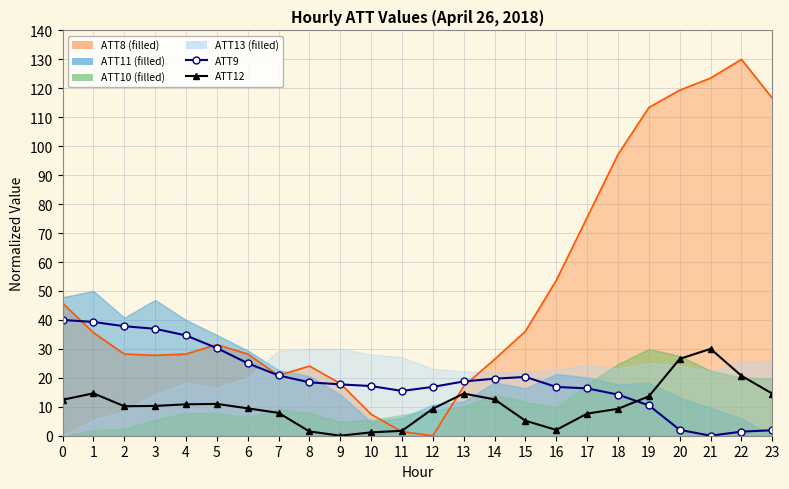

Which has a higher value, 8 or 10?

8